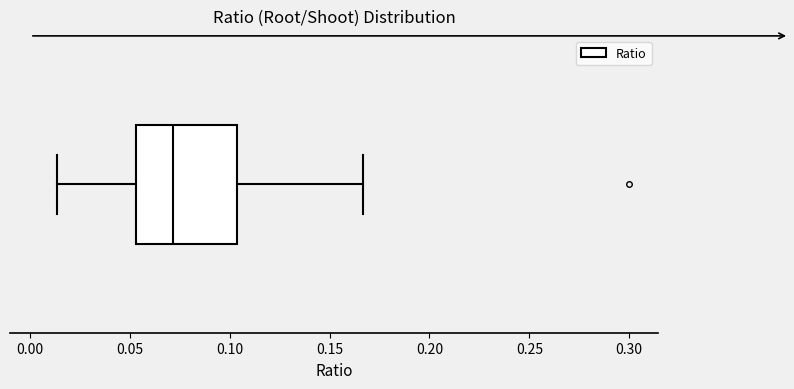

Transcribe this box plot: give where the median line is, the range the box spans, and where the two whiskers end, as read against the x-axis. The values are not printed on the chart, so give them approximately, as read against the axis.

median 0.070, box 0.055 to 0.105, whiskers 0.015 to 0.165